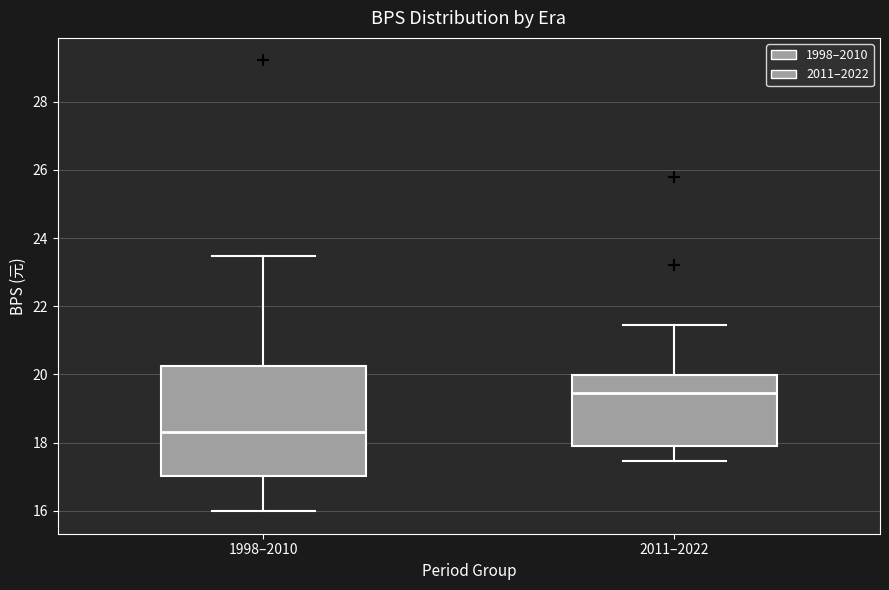

Where does the lower whisker of the box for 1998–2010 end on the y-axis? The values are not printed on the chart, so give them approximately, as read against the axis.

16.0